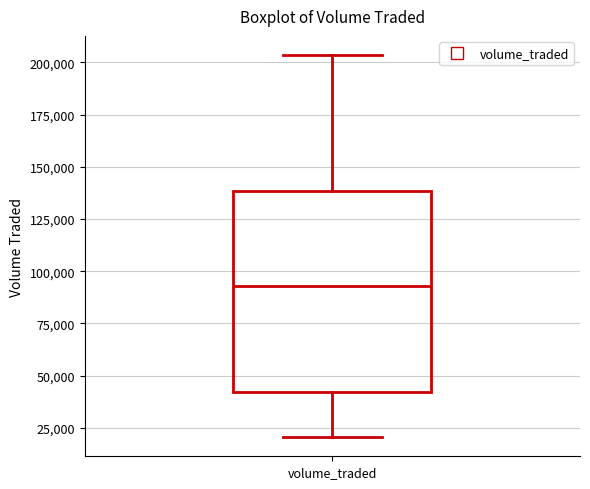

Where is the lower edge of the box for volume_traded on the y-axis? The values are not printed on the chart, so give them approximately, as read against the axis.

40000